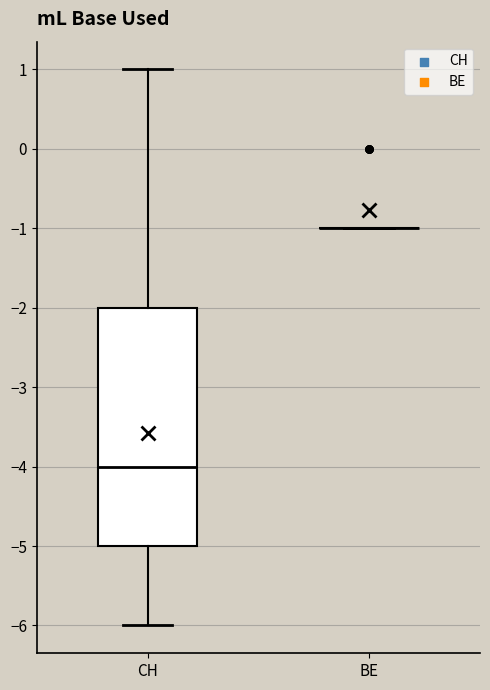

Where does the lower whisker of the box for CH end on the y-axis? The values are not printed on the chart, so give them approximately, as read against the axis.

-6